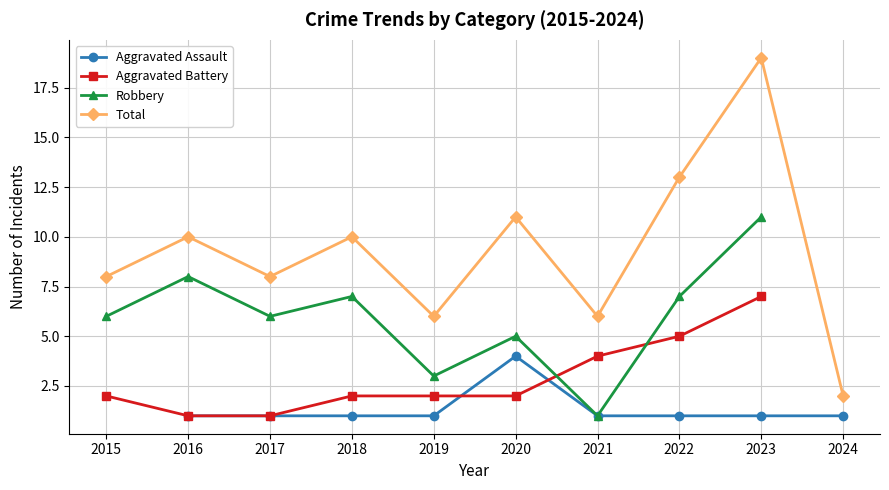

At which category is the sum across all series the highest?

2023